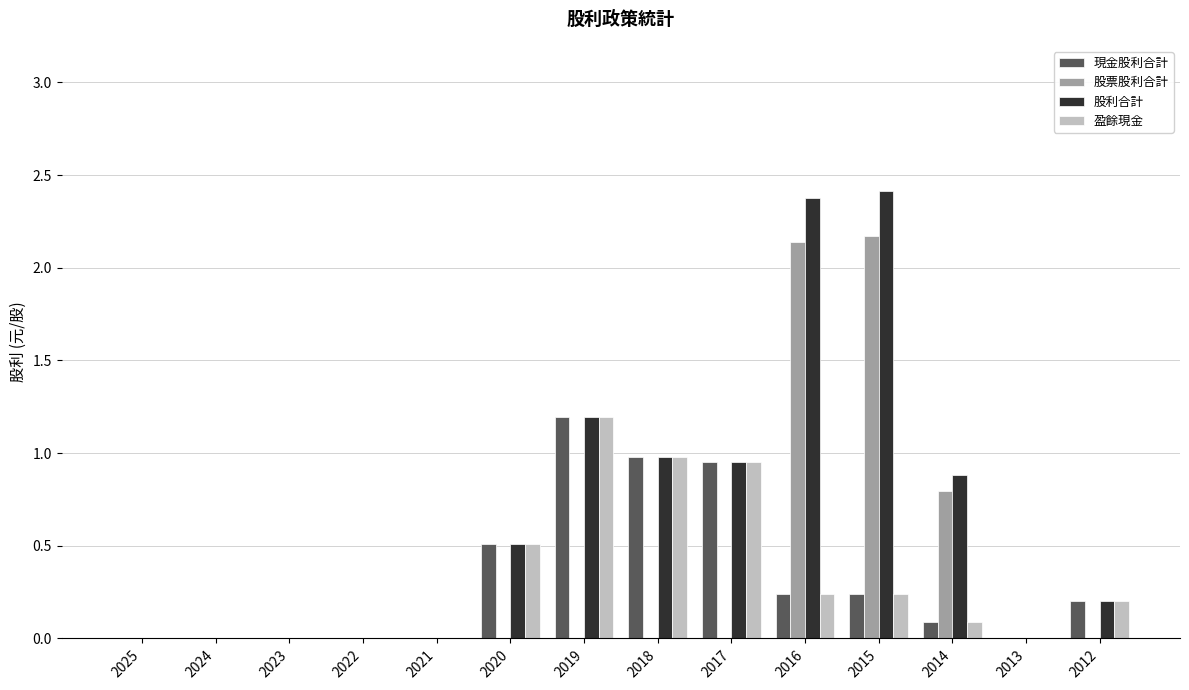

Between 2021 and 2014, which series saw the biggest shift?

股利合計